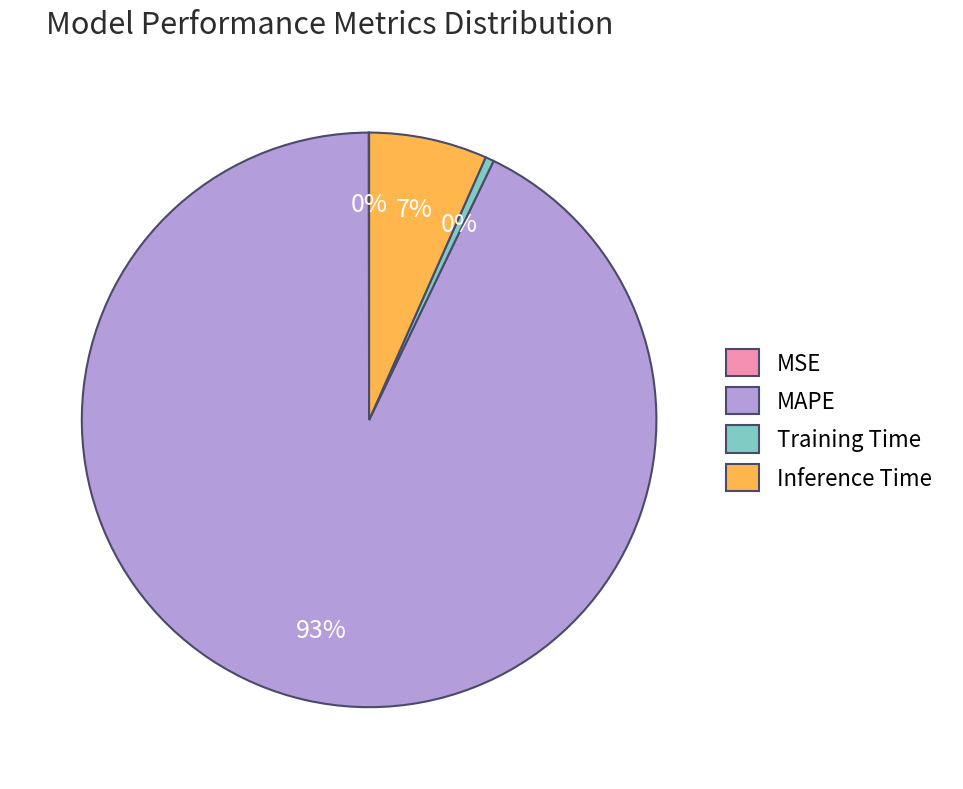

Does MAPE represent more than half of the total?

Yes